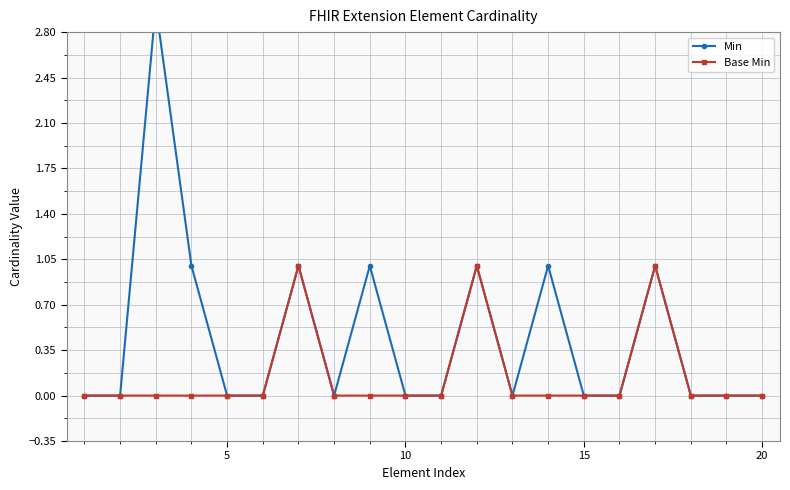

The Base Min series shows 0 at 10. True or false?

True